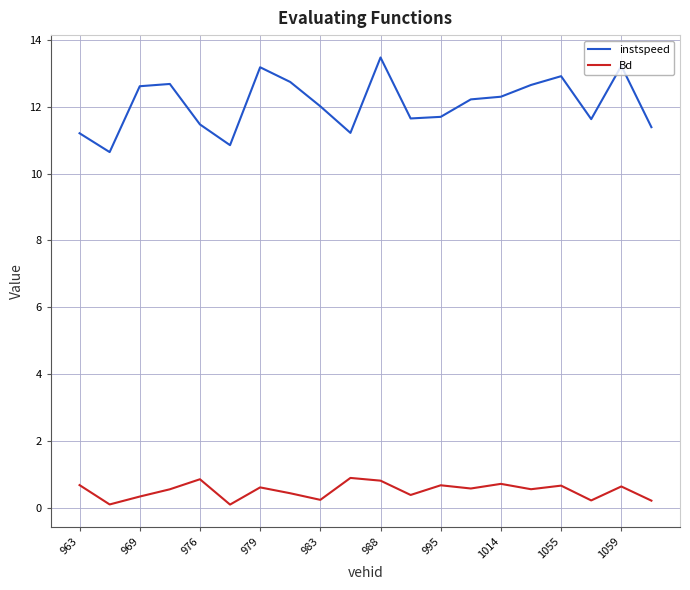

Which series has the largest total across all categories?

instspeed